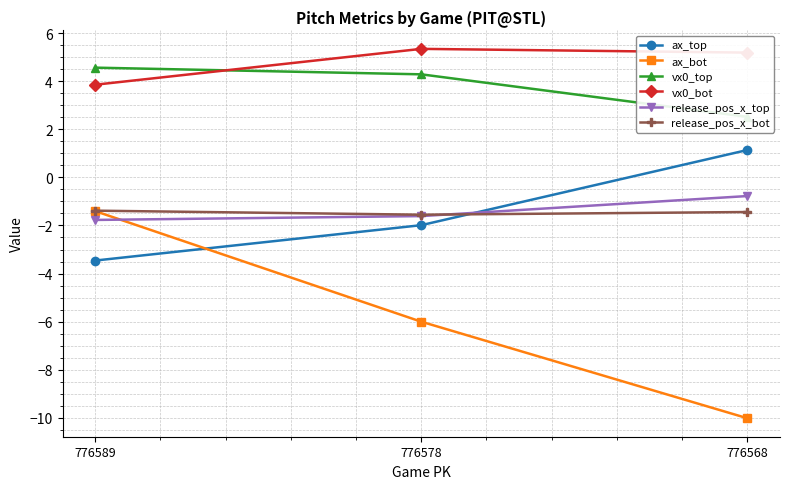

What is the minimum value for release_pos_x_bot?

-1.6